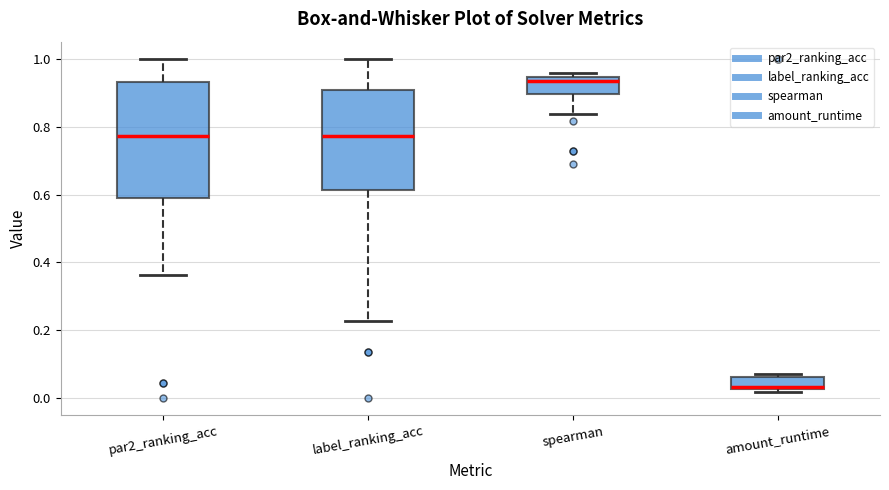

Reading left to right, transcribe this box plot: for each box, give where its median line is, the range the box spans, and where its two whiskers end, as read against the y-axis. The values are not printed on the chart, so give them approximately, as read against the axis.

par2_ranking_acc: median 0.78, box 0.60 to 0.94, whiskers 0.36 to 1.00
label_ranking_acc: median 0.78, box 0.62 to 0.90, whiskers 0.22 to 1.00
spearman: median 0.94 (just below the box's upper edge), box 0.90 to 0.94, whiskers 0.84 to 0.96
amount_runtime: median 0.04, box 0.02 to 0.06, whiskers 0.02 (just below the box's lower edge) to 0.08